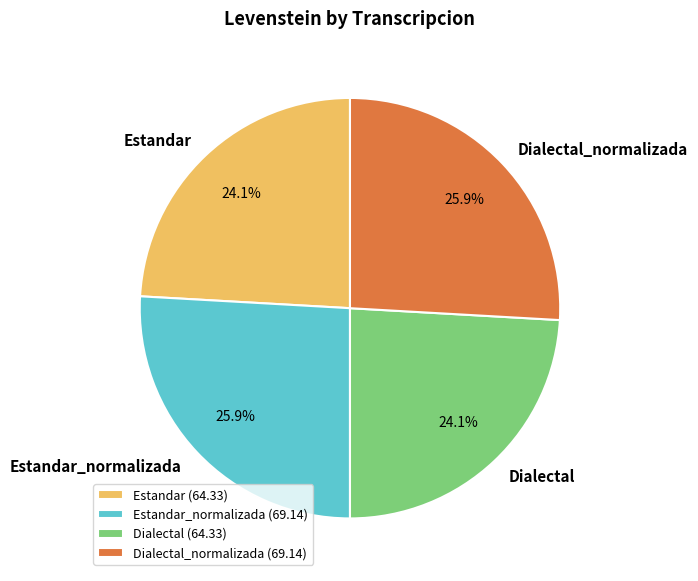

Combined, do Estandar_normalizada and Dialectal_normalizada account for over 50%?

Yes